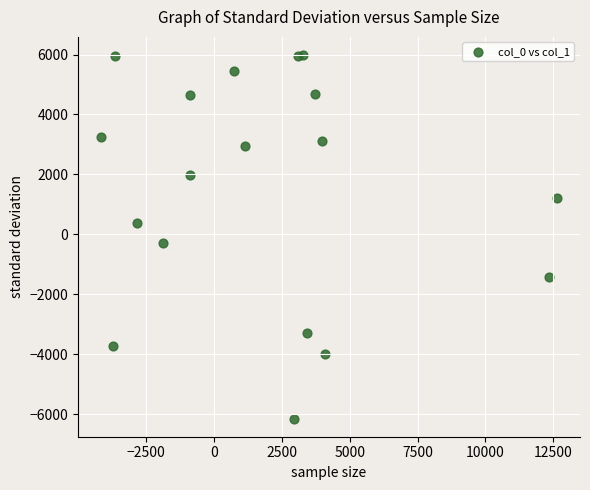

What Y value in the scatter plot is closest to -83?

-301.9